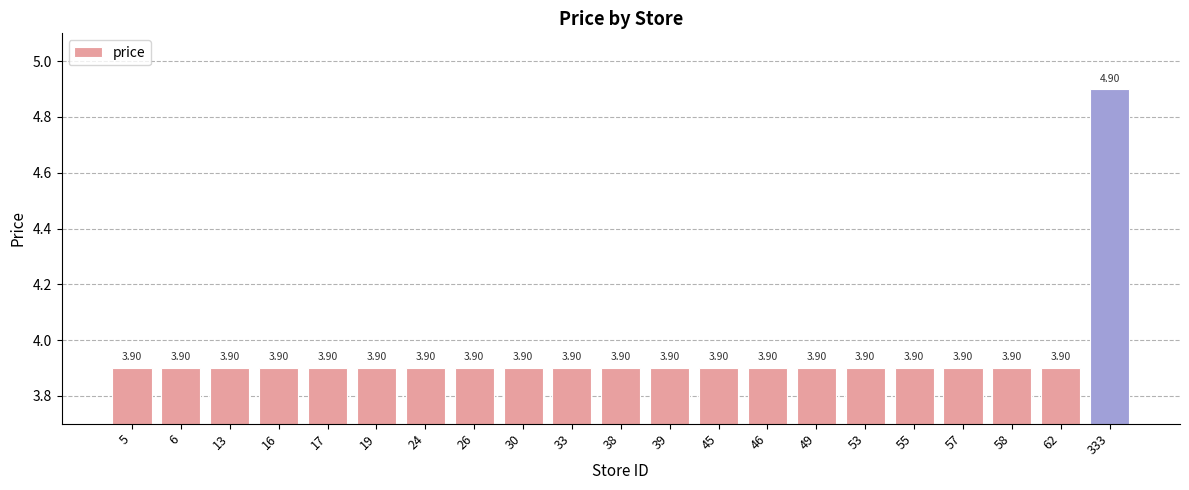

The chart shows a value of 6.5 at 38. True or false?

False